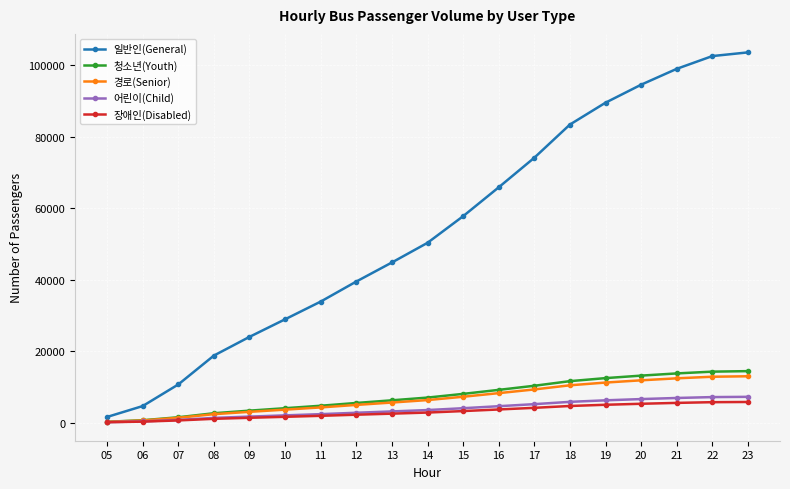

How many lines are shown in the chart?

5